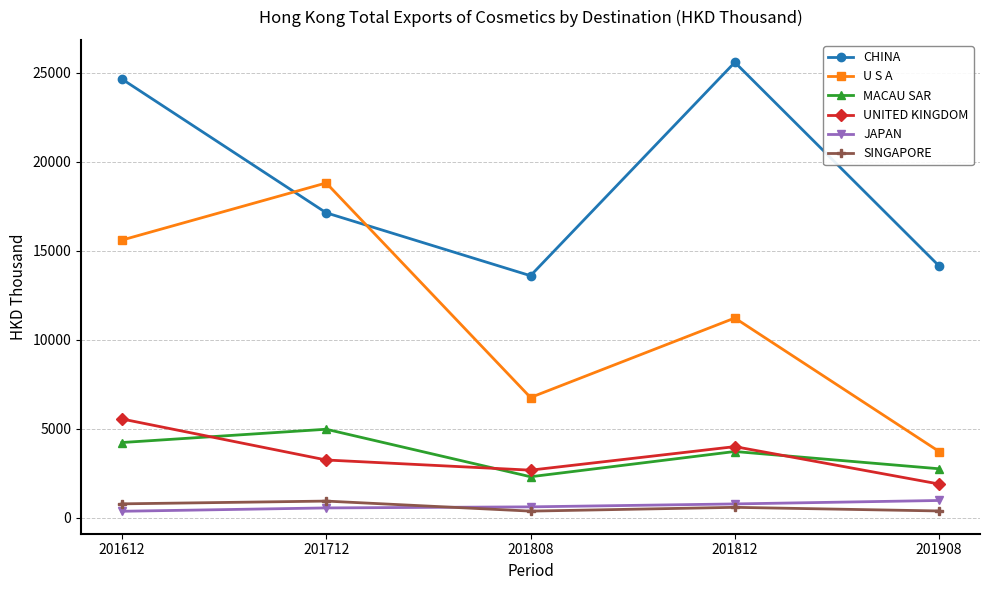

The UNITED KINGDOM series shows 2676.7 at 201808. True or false?

True